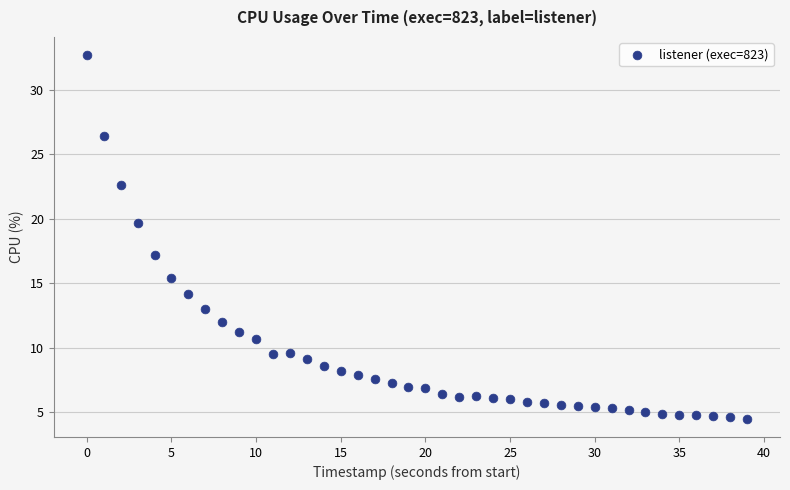

What Y value in the scatter plot is closest to 18?

17.2